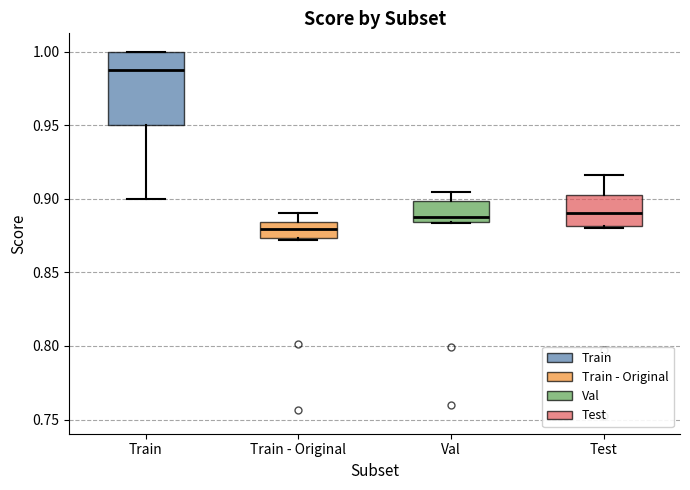

Comparing the boxes themselves (not the whiskers), which one is the tallest?

Train